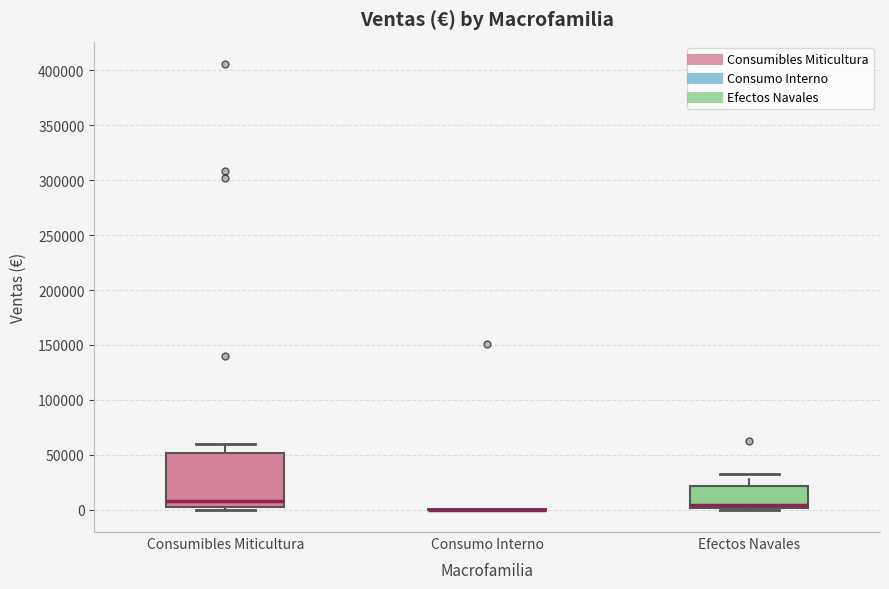

Where is the upper edge of the box for Consumibles Miticultura on the y-axis? The values are not printed on the chart, so give them approximately, as read against the axis.

50000